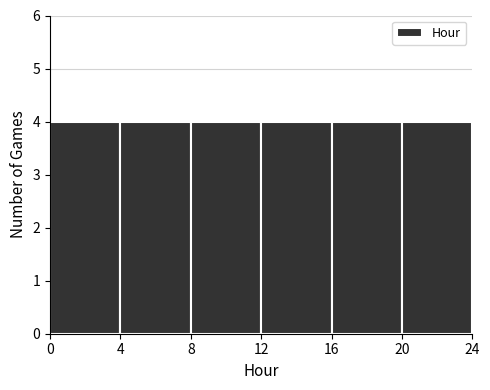

How tall is the bar that spans 20 to 24 on the x-axis? The values are not printed on the chart, so give them approximately, as read against the axis.

4